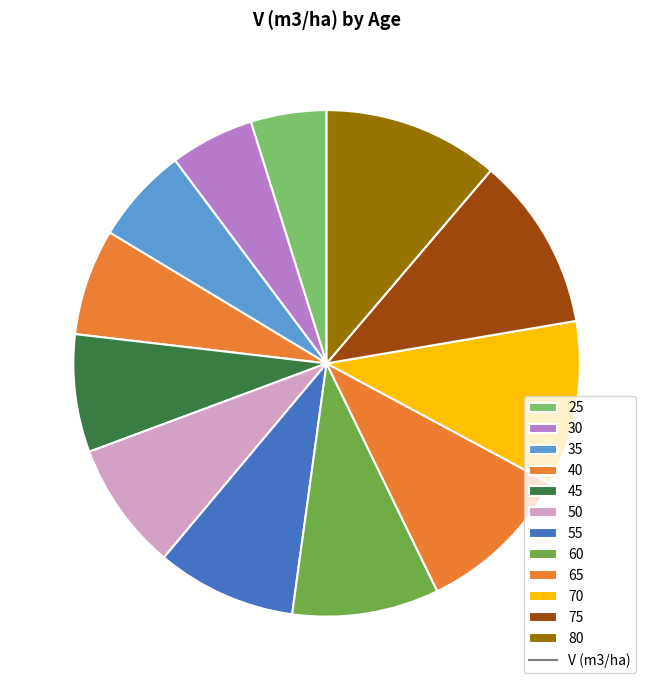

Combined, do 70 and 55 account for over 50%?

No